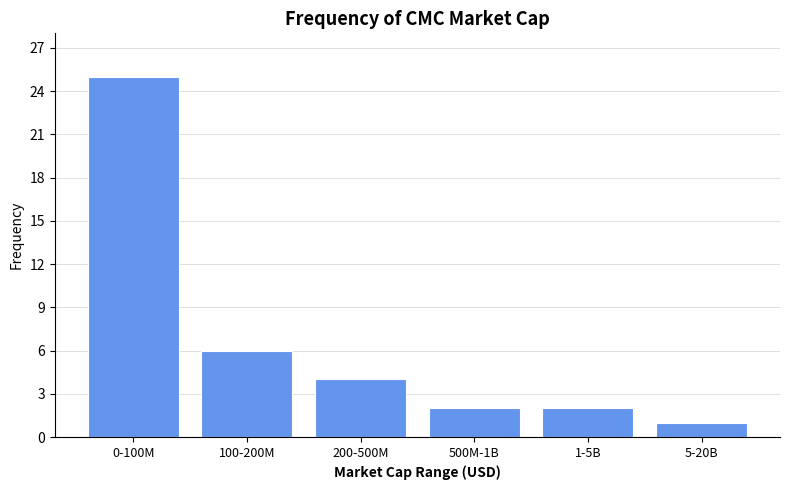

Reading left to right, extract all data points from this chart.

0-100M=25	100-200M=6	200-500M=4	500M-1B=2	1-5B=2	5-20B=1